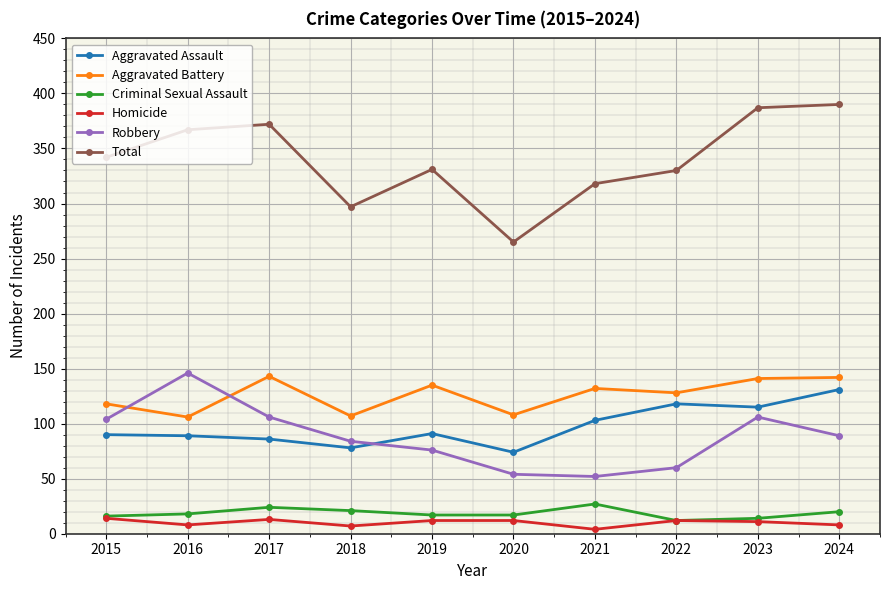

What is the smallest value displayed?

4